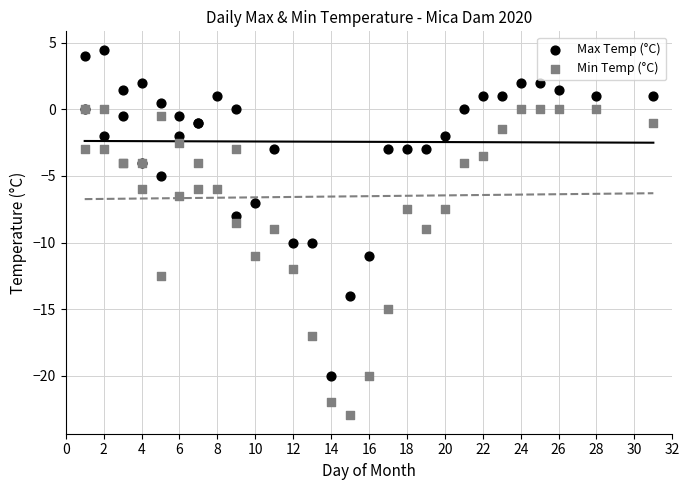

Which series contains the lowest Y value?

Min Temp (°C)